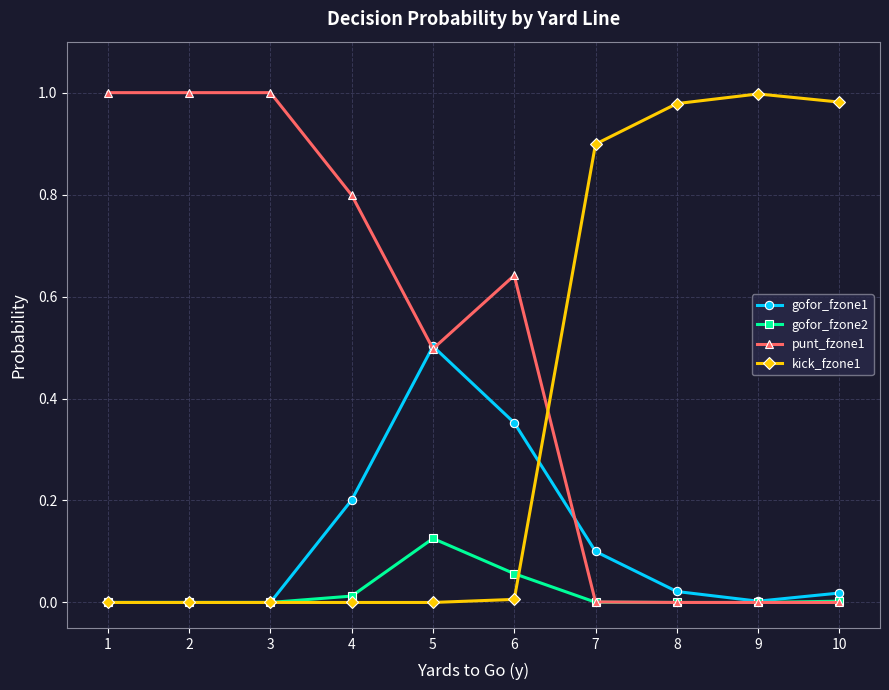

Which series has the largest total across all categories?

punt_fzone1